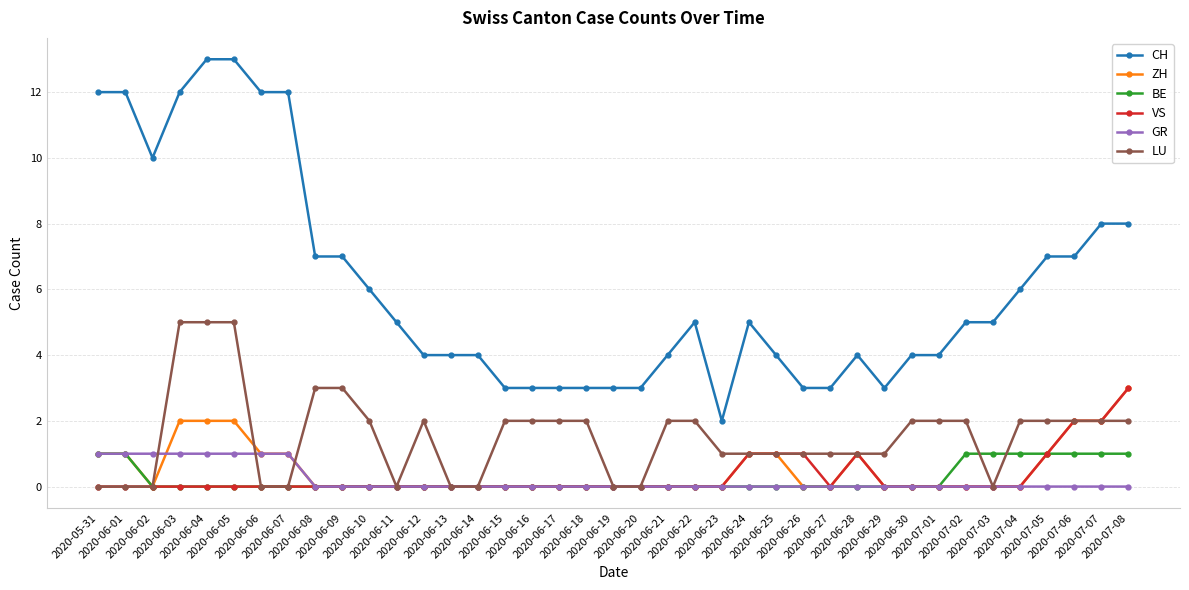

What is the greatest value displayed?

13